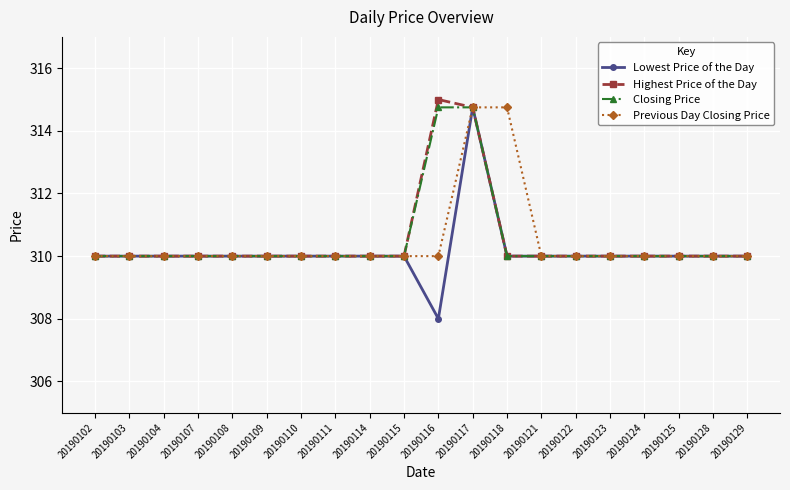

What are all the series names shown in the legend?

Lowest Price of the Day, Highest Price of the Day, Closing Price, Previous Day Closing Price